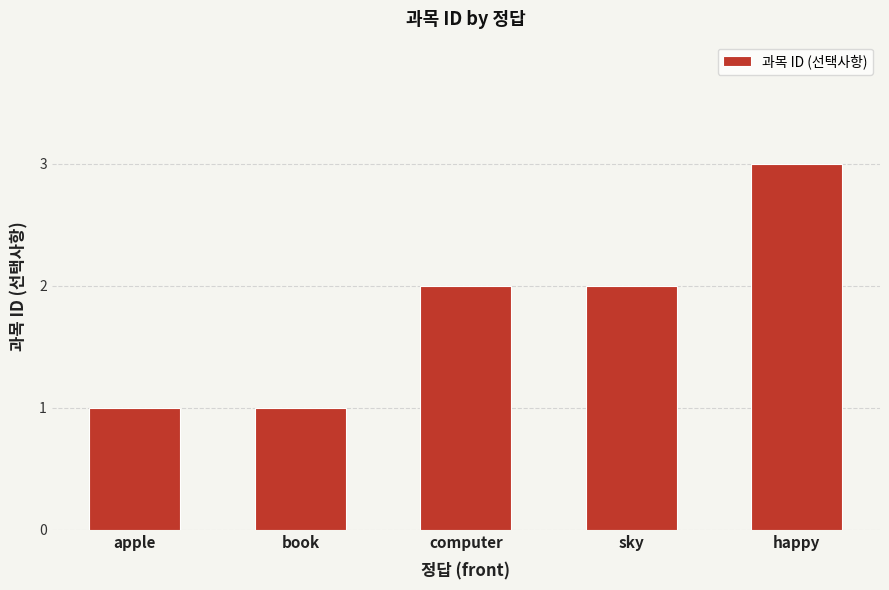

What is the change in value from apple to sky?

+1